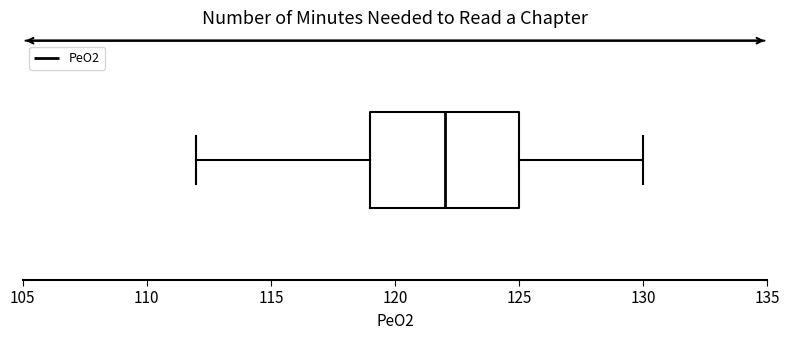

Where does the median line of the box sit on the x-axis? The values are not printed on the chart, so give them approximately, as read against the axis.

122